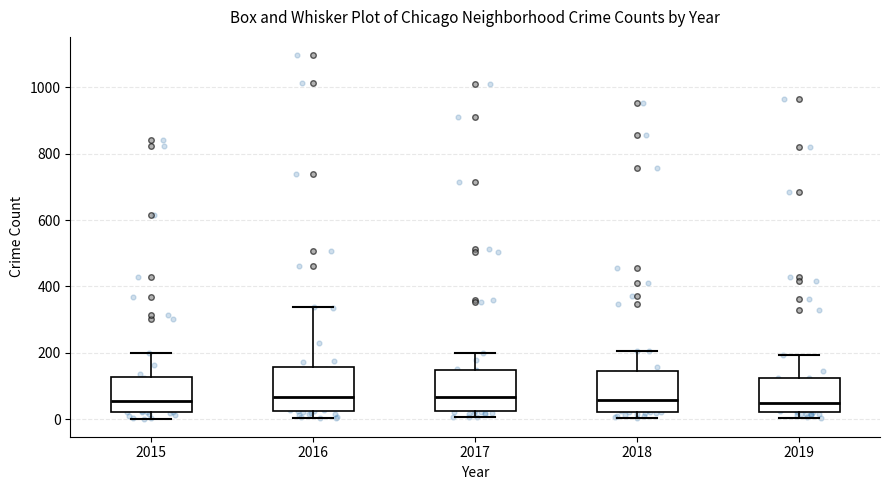

Reading left to right, read every box against the y-axis: the position of its median line, the range the box covers, and the ends of its whiskers. The values are not printed on the chart, so give them approximately, as read against the axis.

2015: median 60, box 20 to 120, whiskers 0 to 200
2016: median 60, box 20 to 160, whiskers 0 to 340
2017: median 60, box 20 to 140, whiskers 0 to 200
2018: median 60, box 20 to 140, whiskers 0 to 200
2019: median 40, box 20 to 120, whiskers 0 to 200